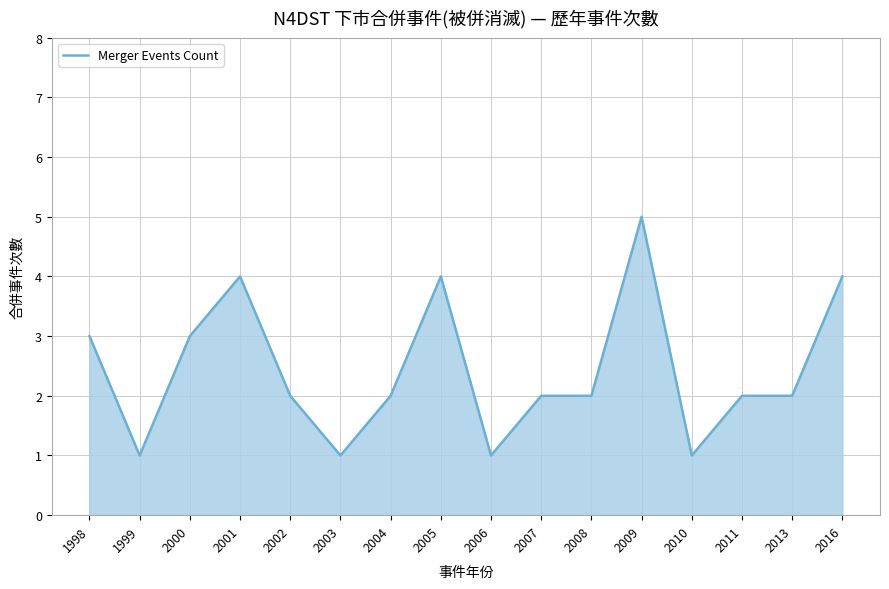

What is the difference between the maximum and minimum values?

4